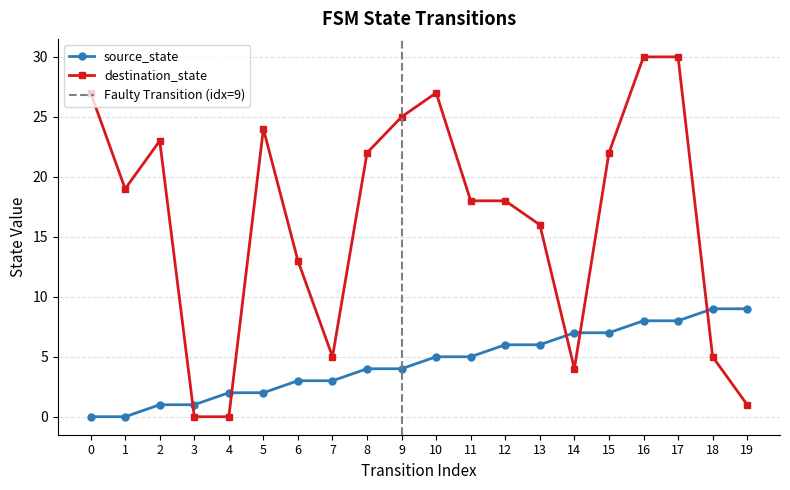

What value does the destination_state series have at 7, to the nearest 5?

5